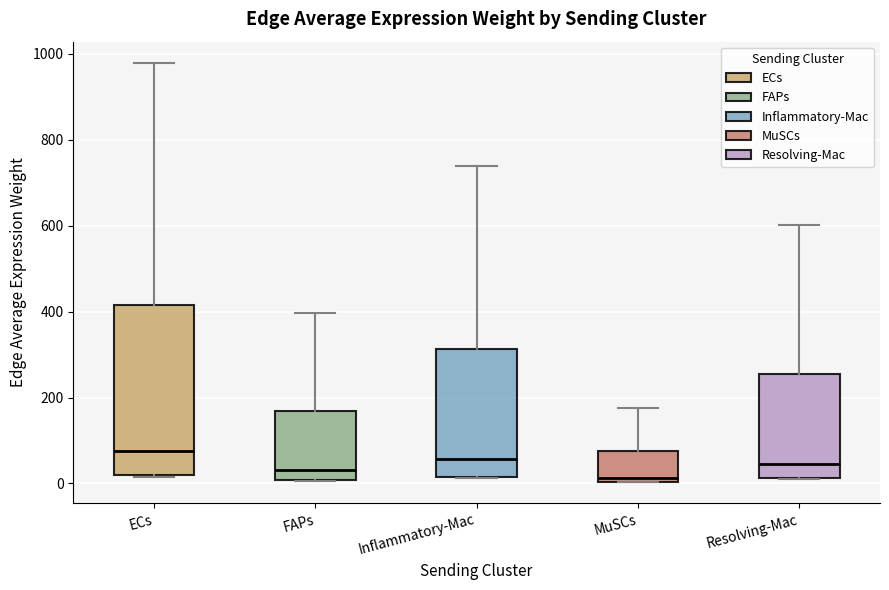

Where is the upper edge of the box for MuSCs on the y-axis? The values are not printed on the chart, so give them approximately, as read against the axis.

80